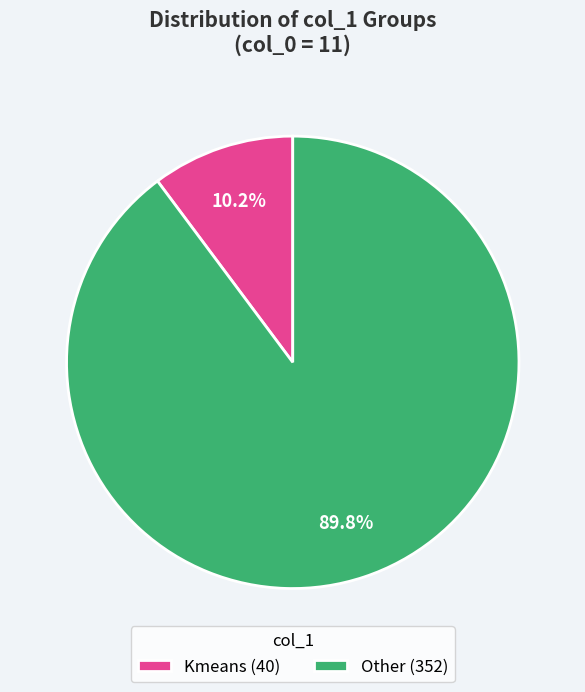

Rank the categories by value from highest to lowest.

Other (352), Kmeans (40)